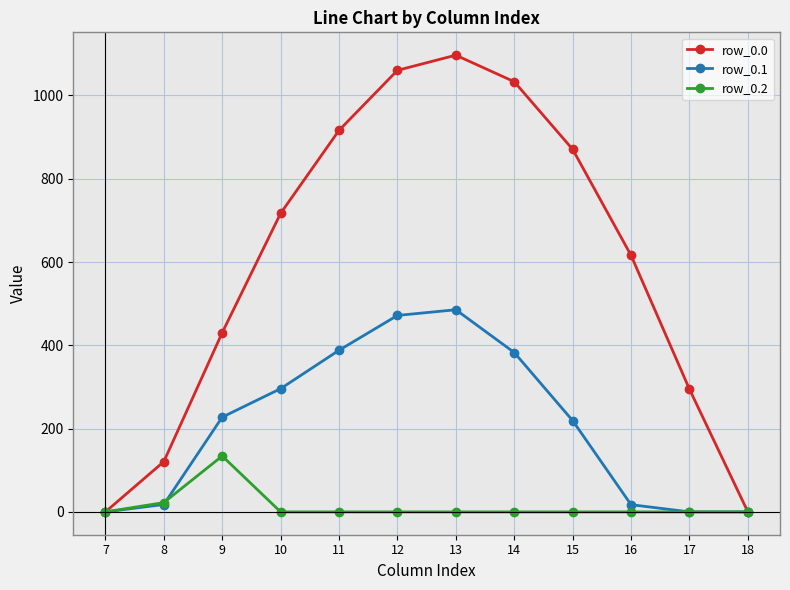

Where is row_0.1 nearest to the value 242?

9